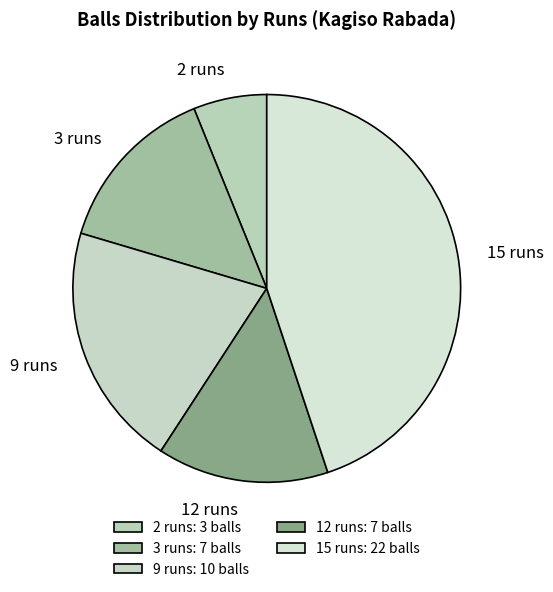

Does 2 runs represent more than half of the total?

No